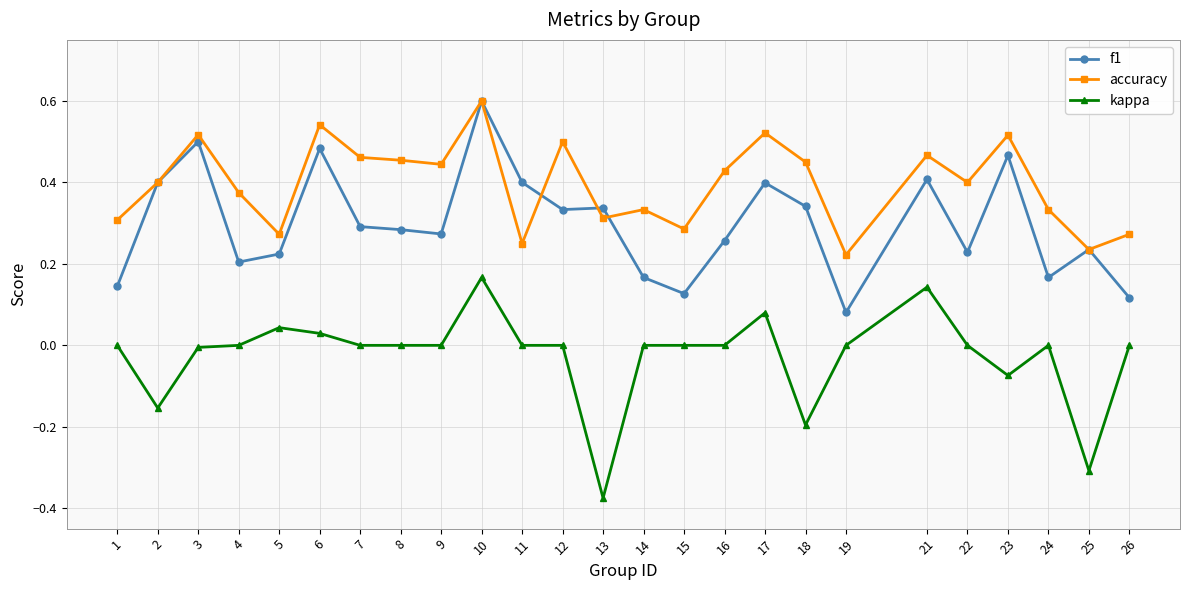

Which series changed the most between 4 and 21?

f1